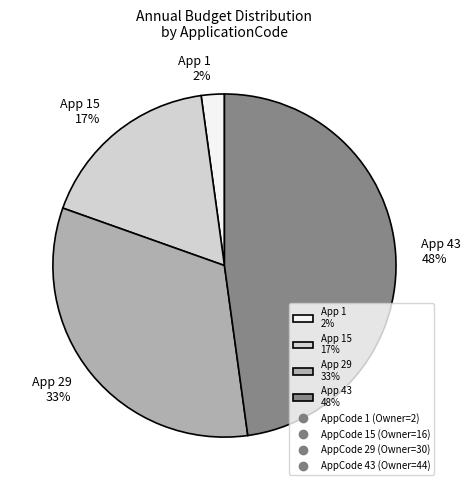

Is App 1 2% the majority of the pie?

No